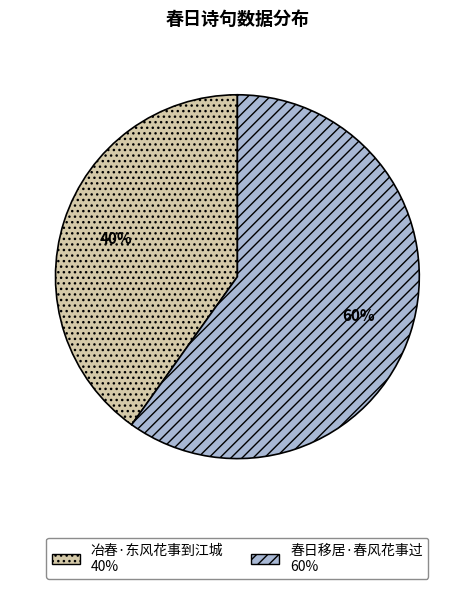

Combined, do 冶春·东风花事到江城 and 春日移居·春风花事过 account for over 50%?

Yes